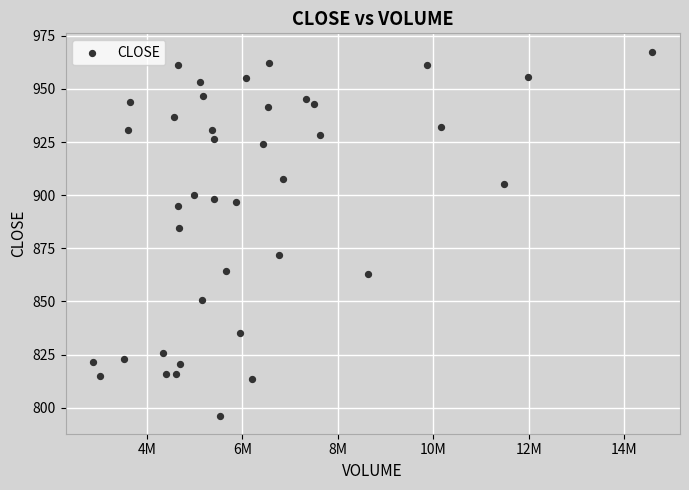

What is the range of X values (max minus min)?

11697426.0